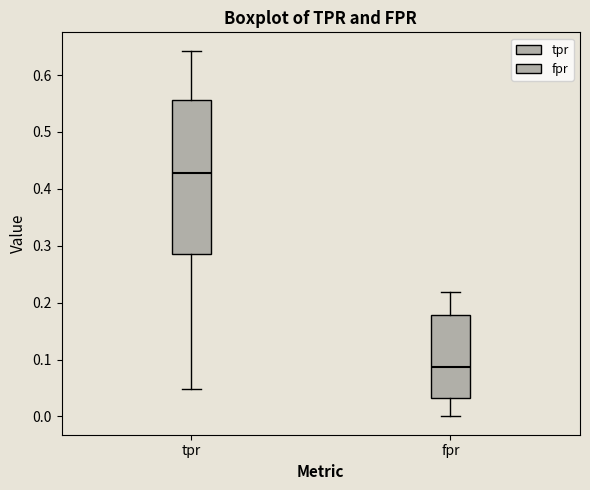

Which box is the tallest, from its lower edge to its upper edge?

tpr